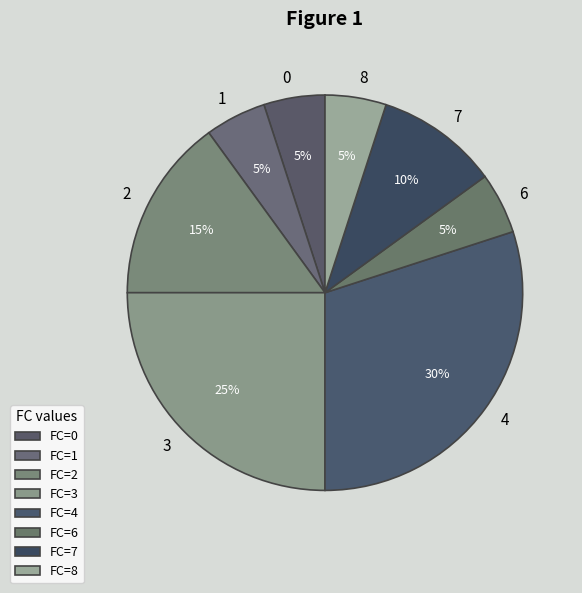

Approximately how many times larger is the value at 0 compared to 8?

1.0